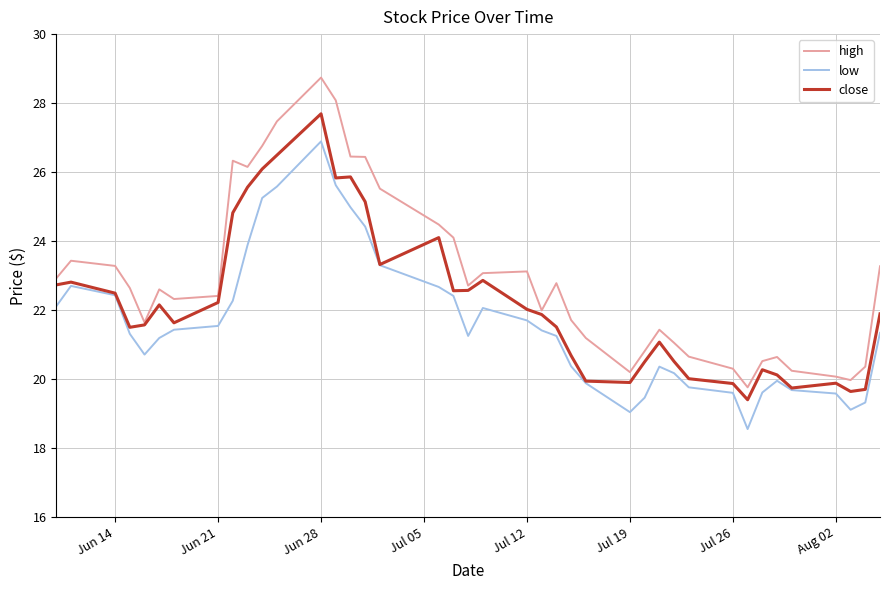

True or false: close has more than 2 interior local peaks.

True